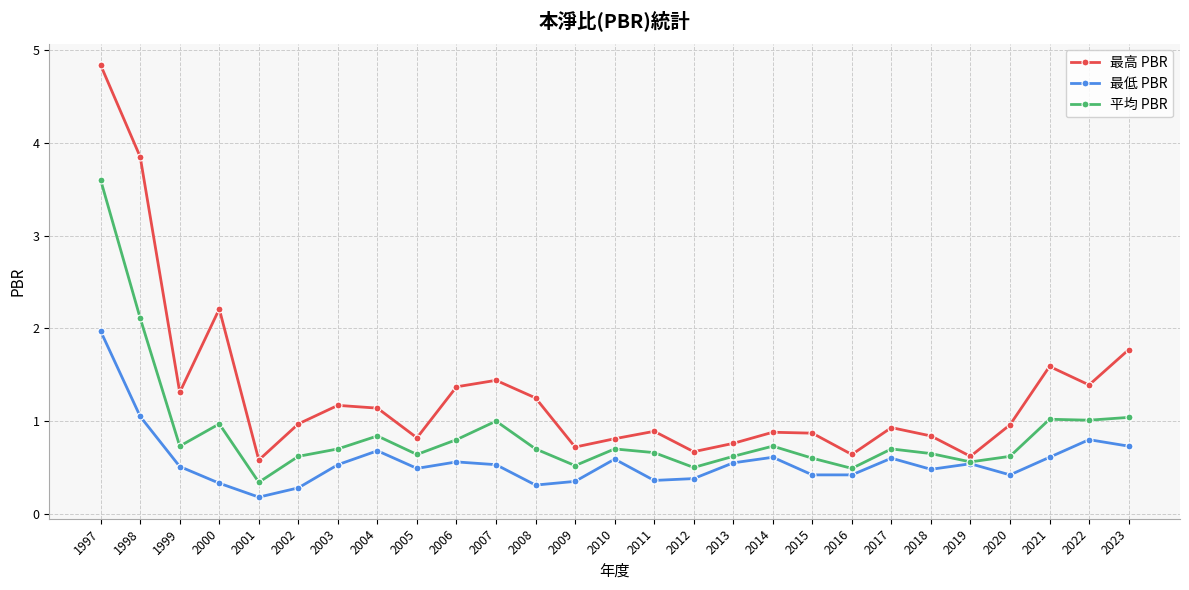

What is the lowest value of the 最高 PBR series?

0.6